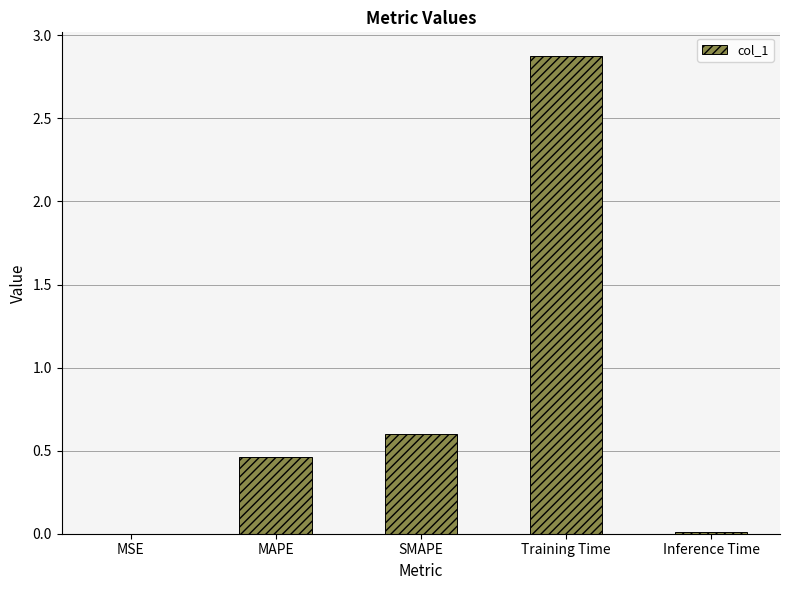

What is the change in value from MAPE to Training Time?

+2.4